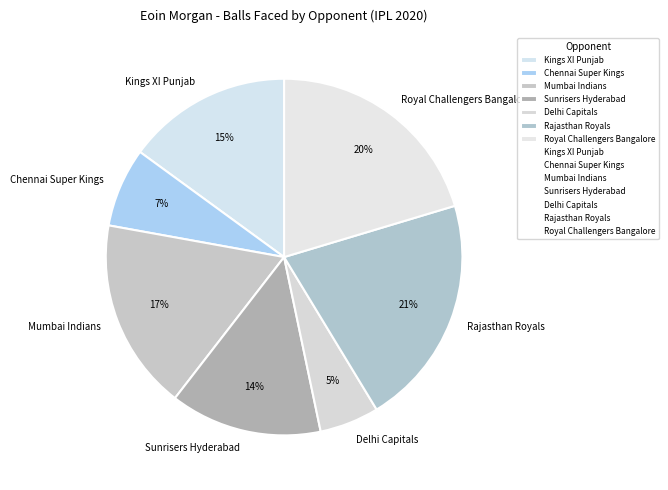

To the nearest percent, what percentage of the pie is Mumbai Indians?

17%